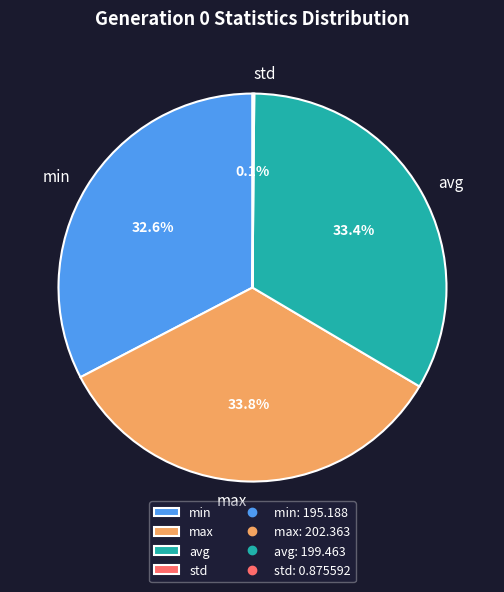

What is the ratio of the value at avg to the value at min?

1.0